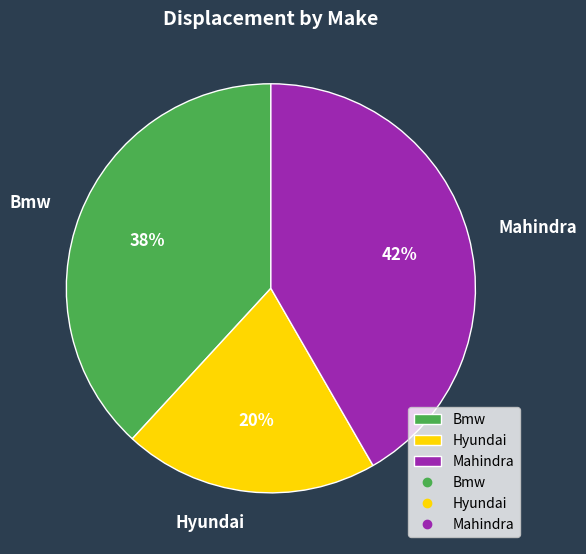

Approximately how many times larger is the value at Bmw compared to Mahindra?

0.9